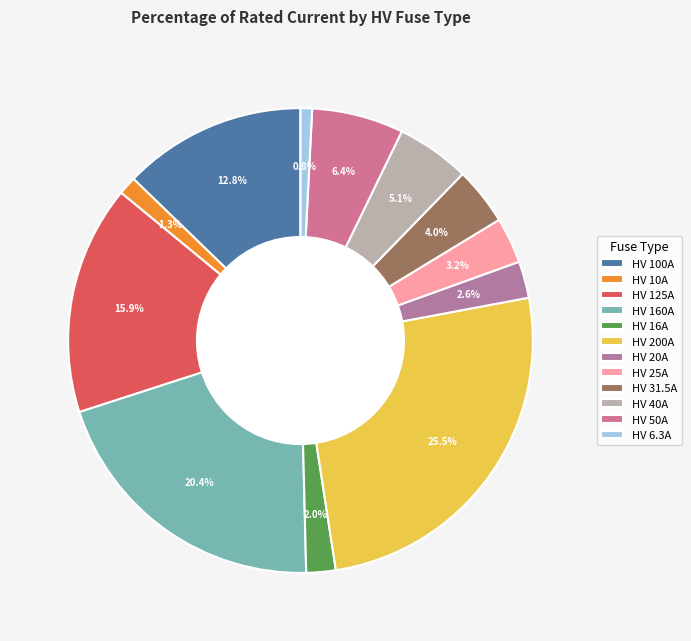

What is the largest slice in the pie chart?

HV 200A